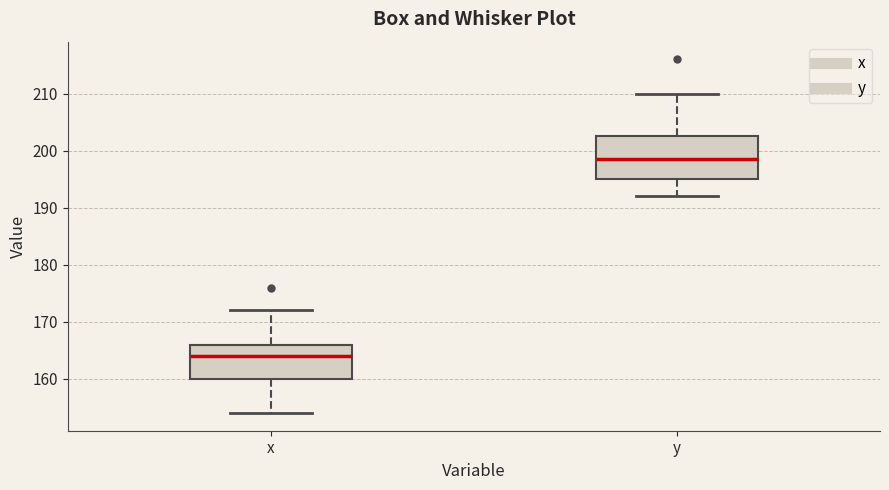

Reading left to right, read every box against the y-axis: the position of its median line, the range the box covers, and the ends of its whiskers. The values are not printed on the chart, so give them approximately, as read against the axis.

x: median 164, box 160 to 166, whiskers 154 to 172
y: median 199, box 195 to 203, whiskers 192 to 210